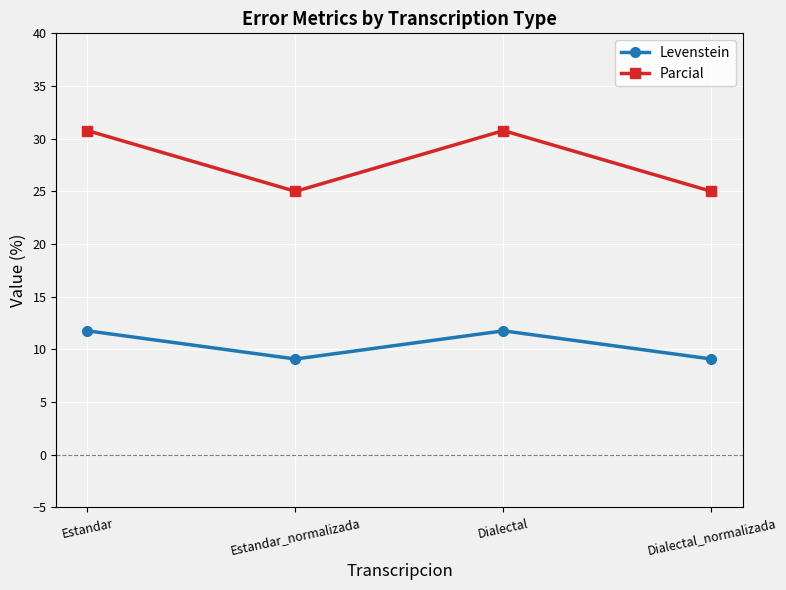

In Parcial, how many points are higher than both neighbors (excluding endpoints)?

1